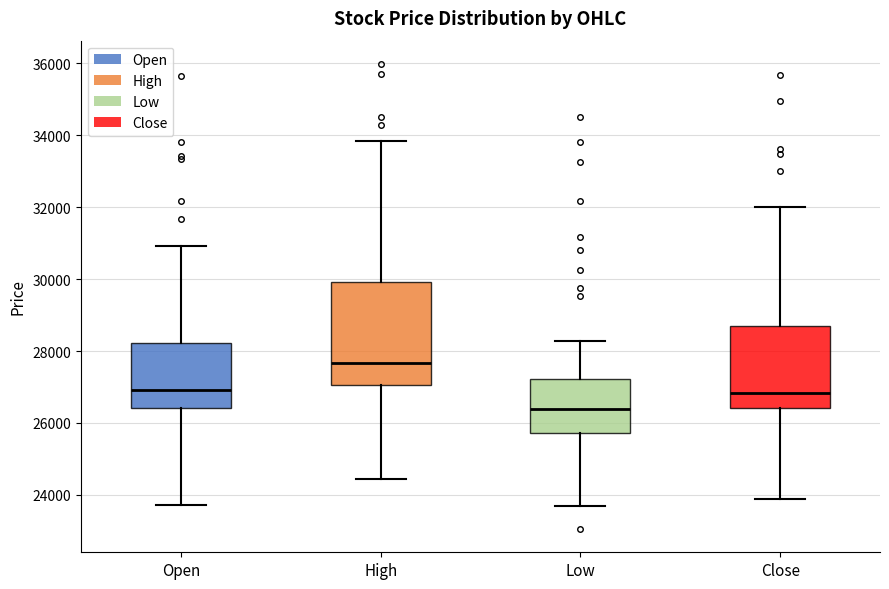

Comparing the boxes themselves (not the whiskers), which one is the tallest?

High